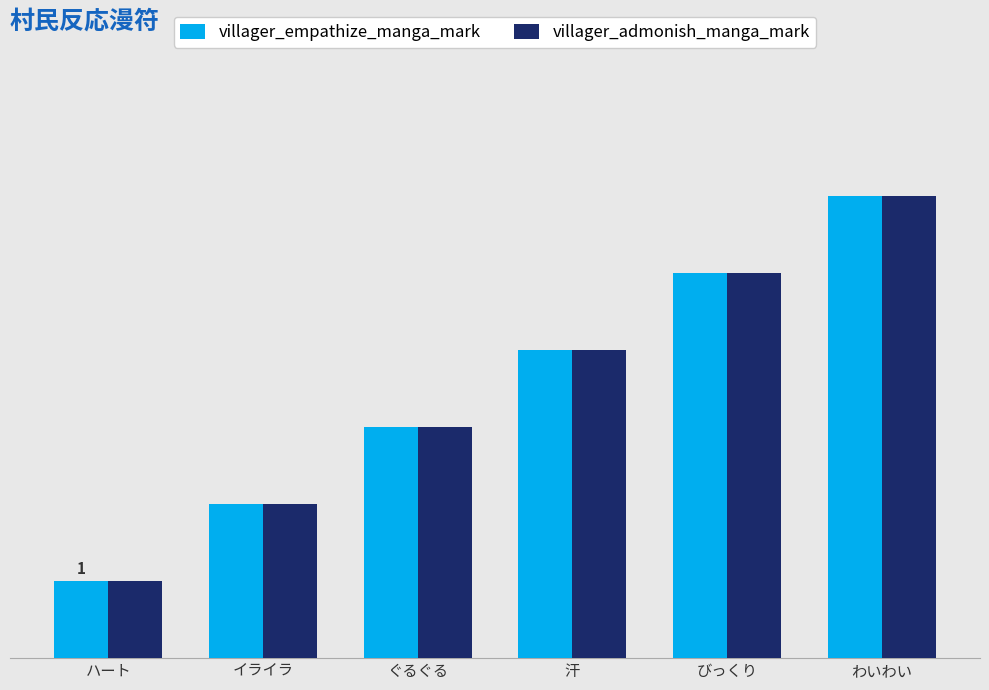

Reading left to right, list all the values displayed in this chart.

villager_empathize_manga_mark: ハート=1	イライラ=2	ぐるぐる=3	汗=4	びっくり=5	わいわい=6
villager_admonish_manga_mark: ハート=1	イライラ=2	ぐるぐる=3	汗=4	びっくり=5	わいわい=6